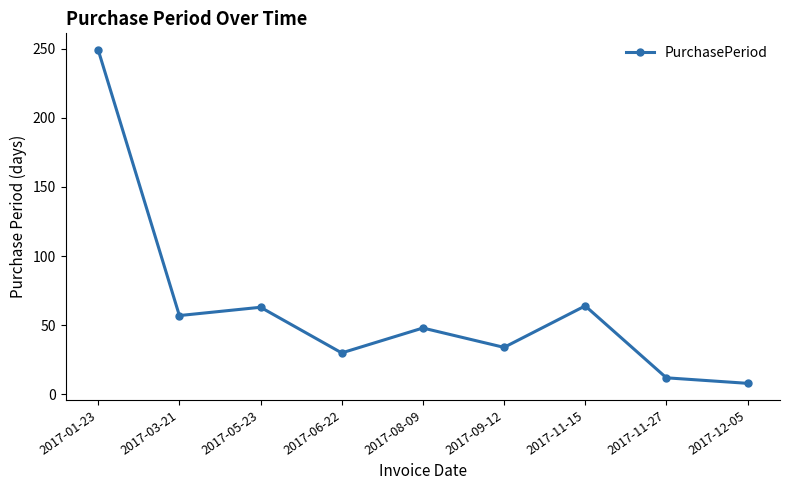

How many values are below 48?

4